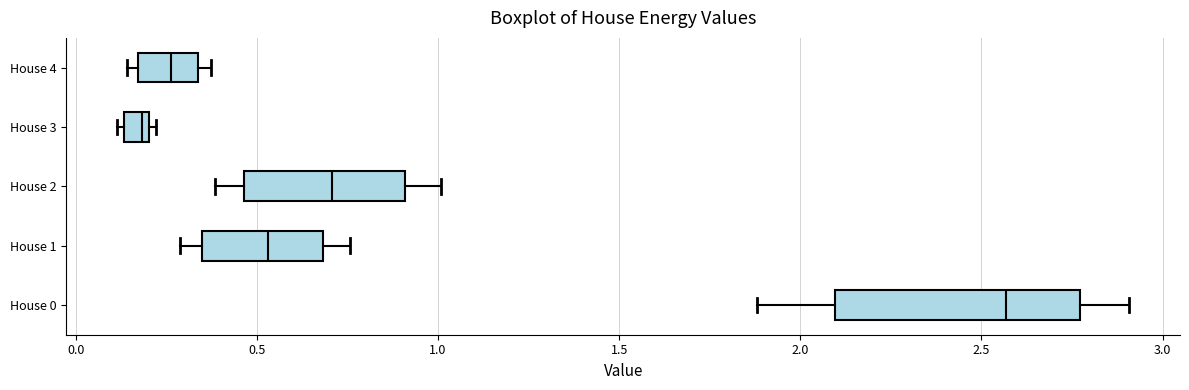

Which box is the widest, from its left edge to its right edge?

House 0